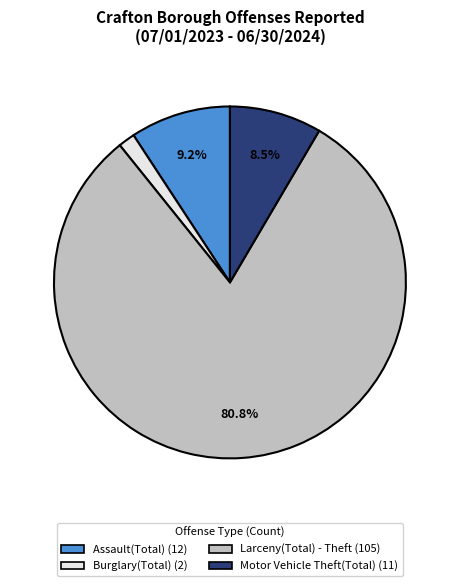

Is the sum of Larceny(Total) - Theft and Assault(Total) greater than half?

Yes